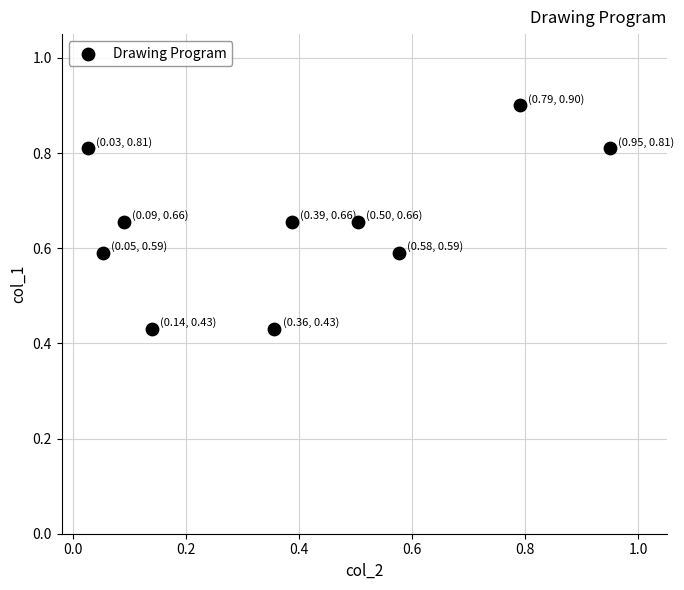

What is the range of Y values (max minus min)?

0.5